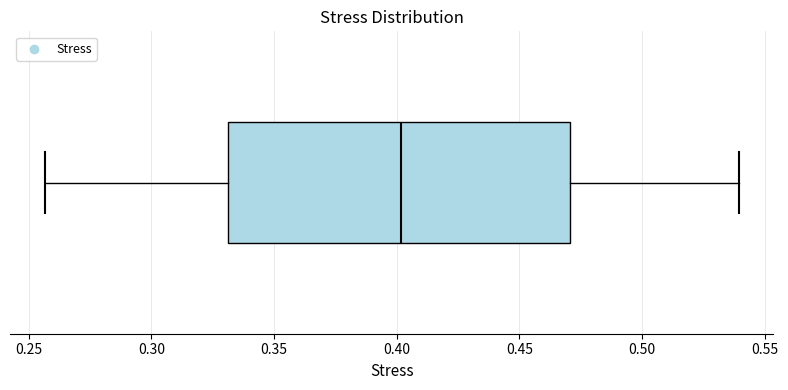

Read this box plot against the x-axis: the position of the median line, the range covered by the box, and the ends of both whiskers. The values are not printed on the chart, so give them approximately, as read against the axis.

median 0.400, box 0.330 to 0.470, whiskers 0.255 to 0.540